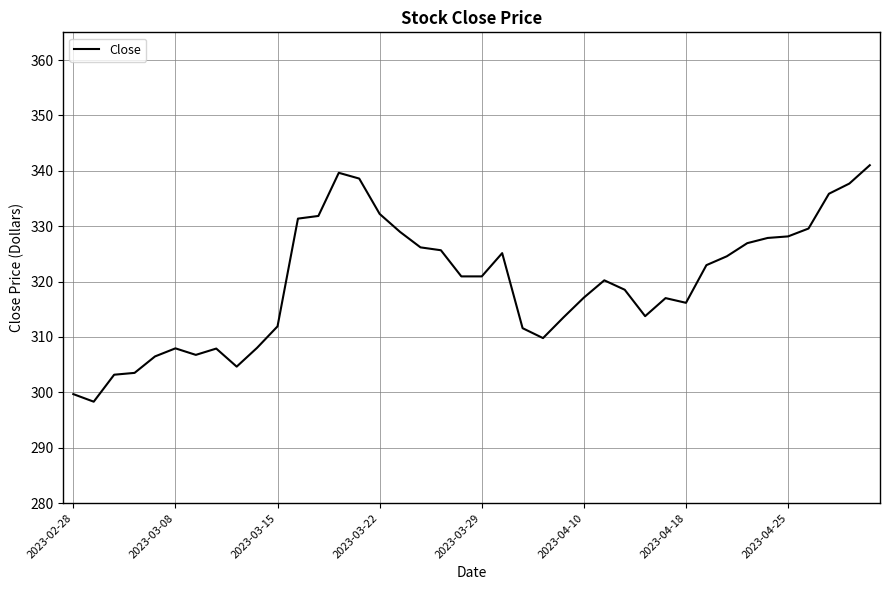

What is the maximum value shown in the chart?

341.0